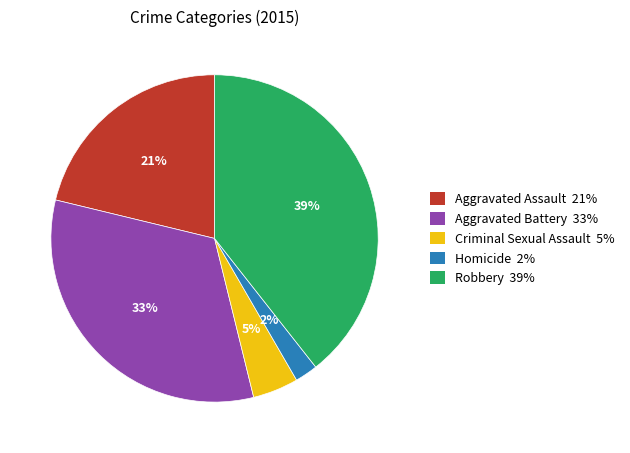

To the nearest percent, what is the combined percentage of Aggravated Battery and Aggravated Assault?

54%